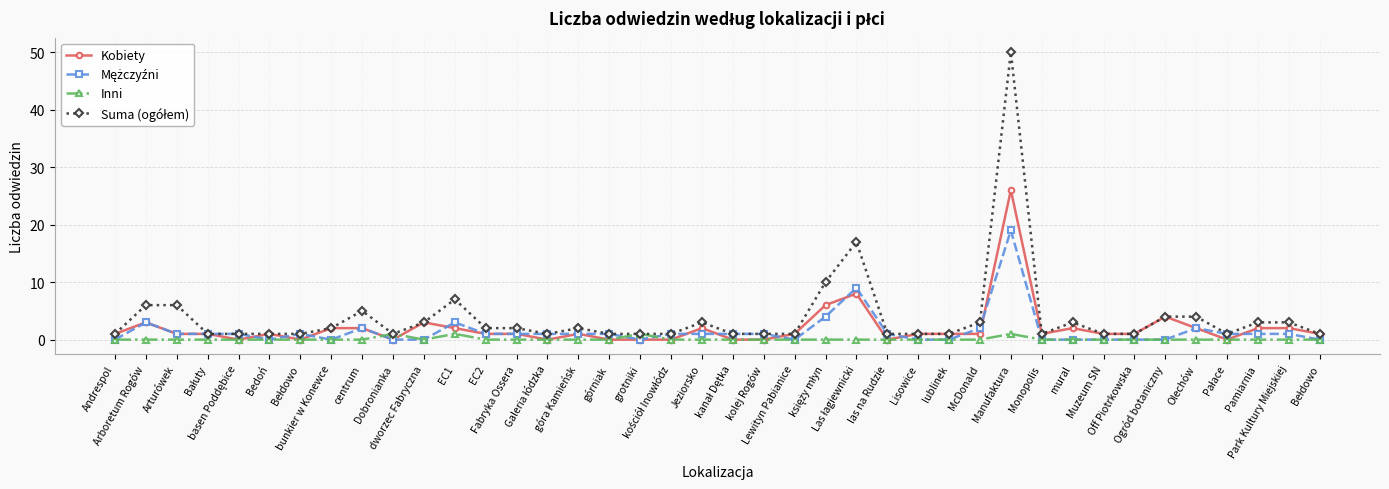

True or false: Inni and Kobiety cross at least once.

True